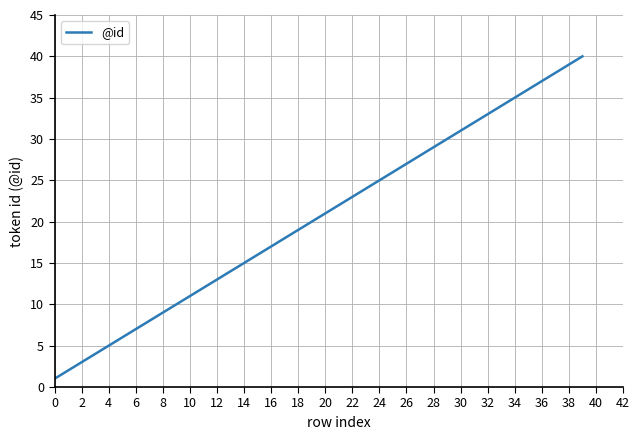

Is this an area chart (filled region under the line)?

No